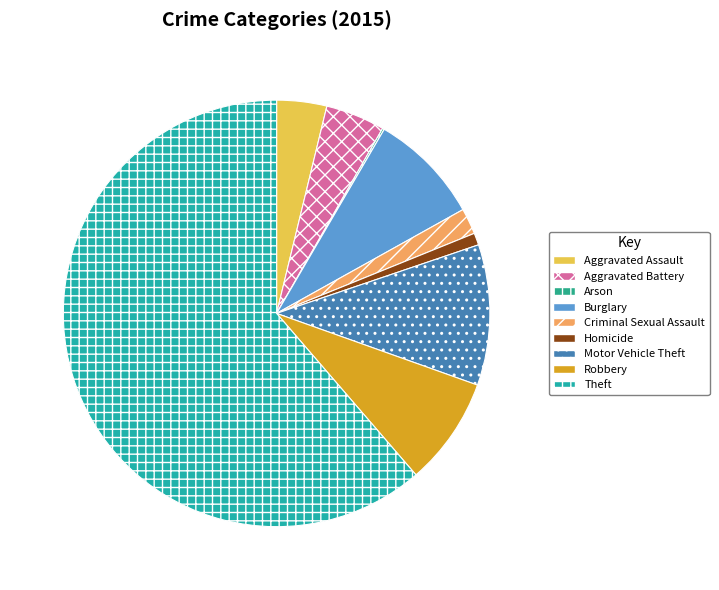

To the nearest percent, what is the average slice percentage?

11%